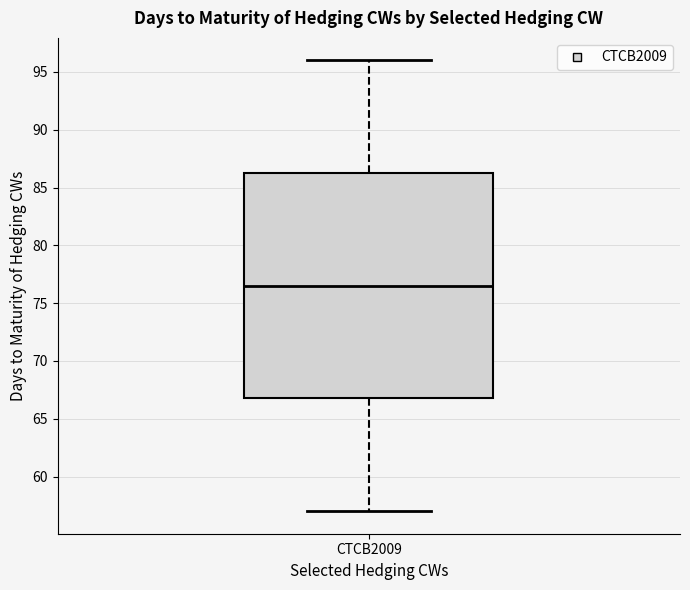

Read this box plot against the y-axis: the position of the median line, the range covered by the box, and the ends of both whiskers. The values are not printed on the chart, so give them approximately, as read against the axis.

median 76.5, box 67.0 to 86.5, whiskers 57.0 to 96.0